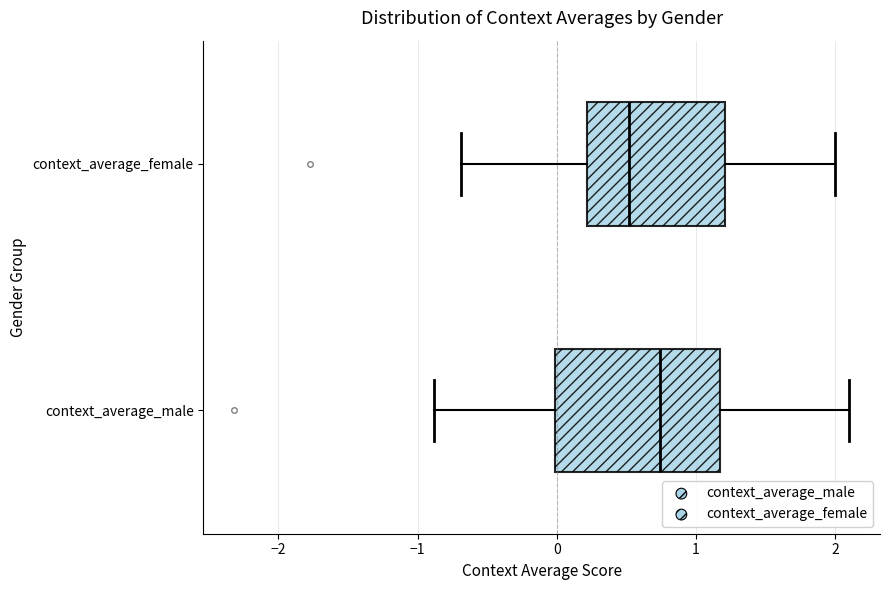

Reading bottom to top, transcribe this box plot: for each box, give where its median line is, the range the box spans, and where its two whiskers end, as read against the x-axis. The values are not printed on the chart, so give them approximately, as read against the axis.

context_average_male: median 0.7, box 0.0 to 1.2, whiskers -0.9 to 2.1
context_average_female: median 0.5, box 0.2 to 1.2, whiskers -0.7 to 2.0